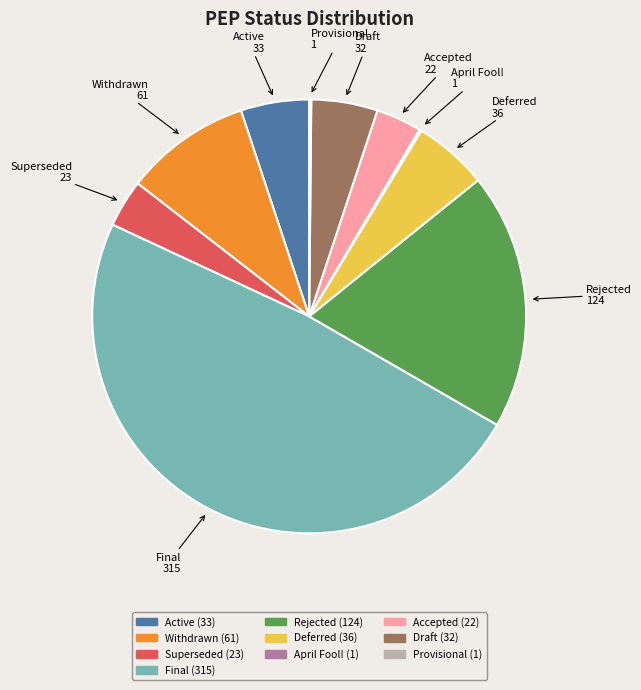

Which slice is the largest?

Final